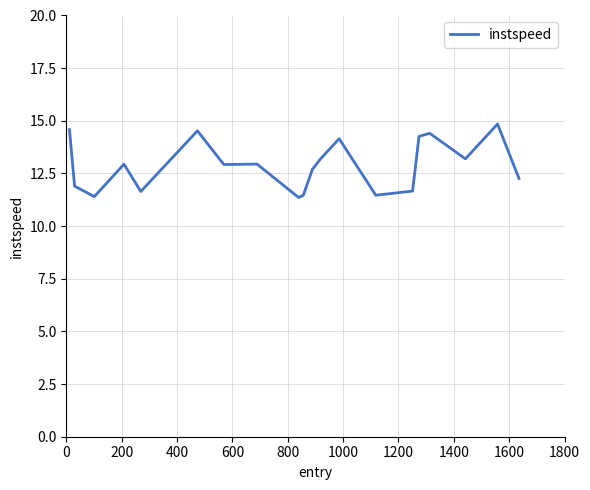

What is the greatest value displayed?

14.8